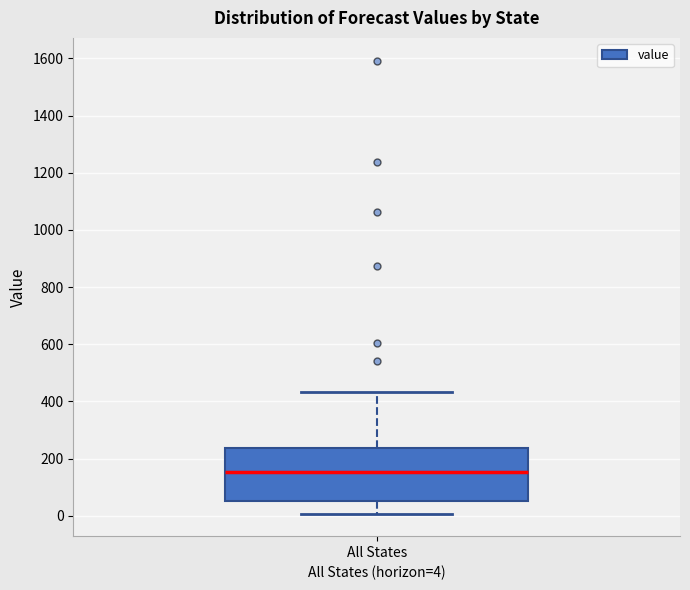

Read this box plot against the y-axis: the position of the median line, the range covered by the box, and the ends of both whiskers. The values are not printed on the chart, so give them approximately, as read against the axis.

median 160, box 60 to 240, whiskers 0 to 440